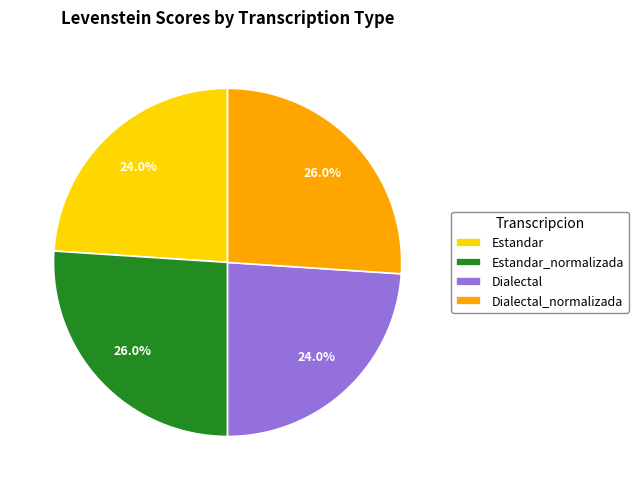

What percentage is the Estandar slice, to the nearest percent?

24%